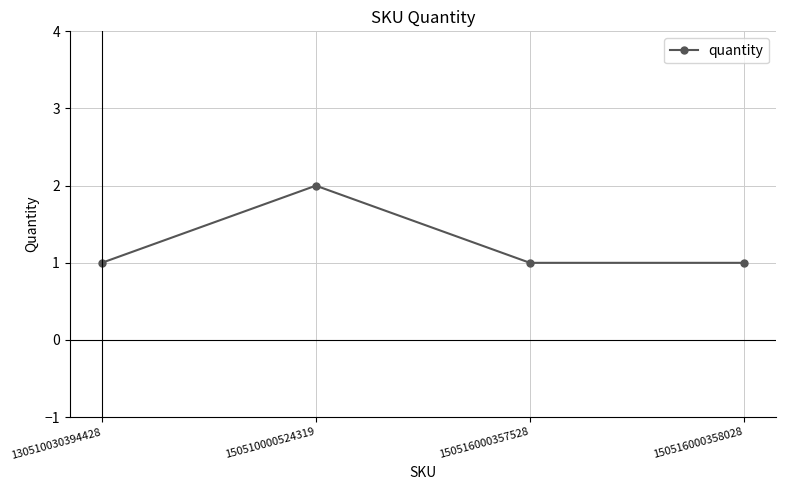

The value at 130510030394428 is 1. True or false?

True